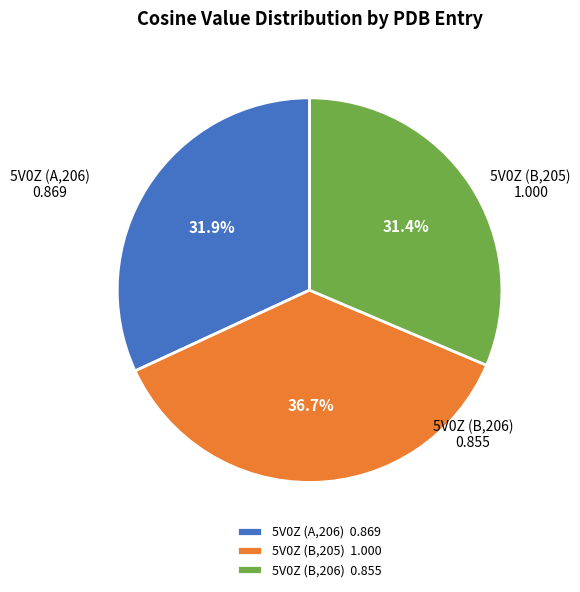

What is the ratio of the value at 5V0Z (A,206) to the value at 5V0Z (B,205)?

0.9